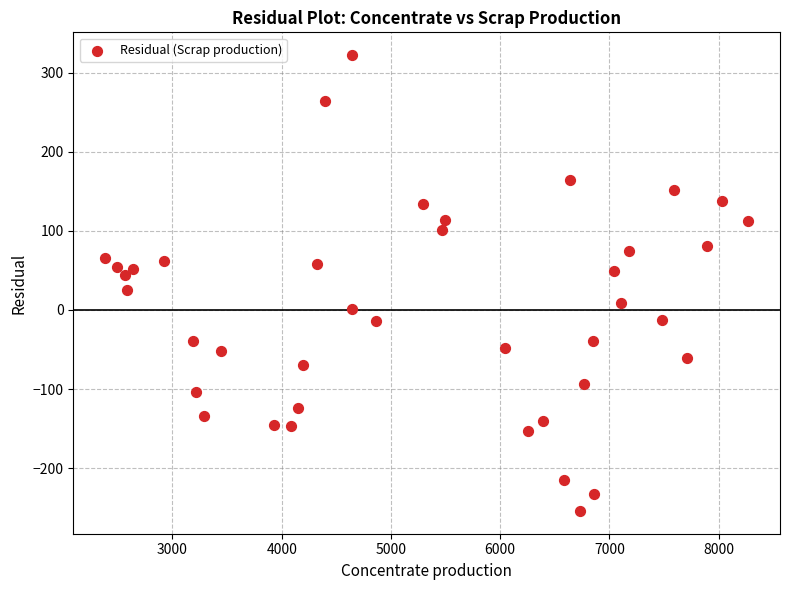

What is the range of X values (max minus min)?

5882.9